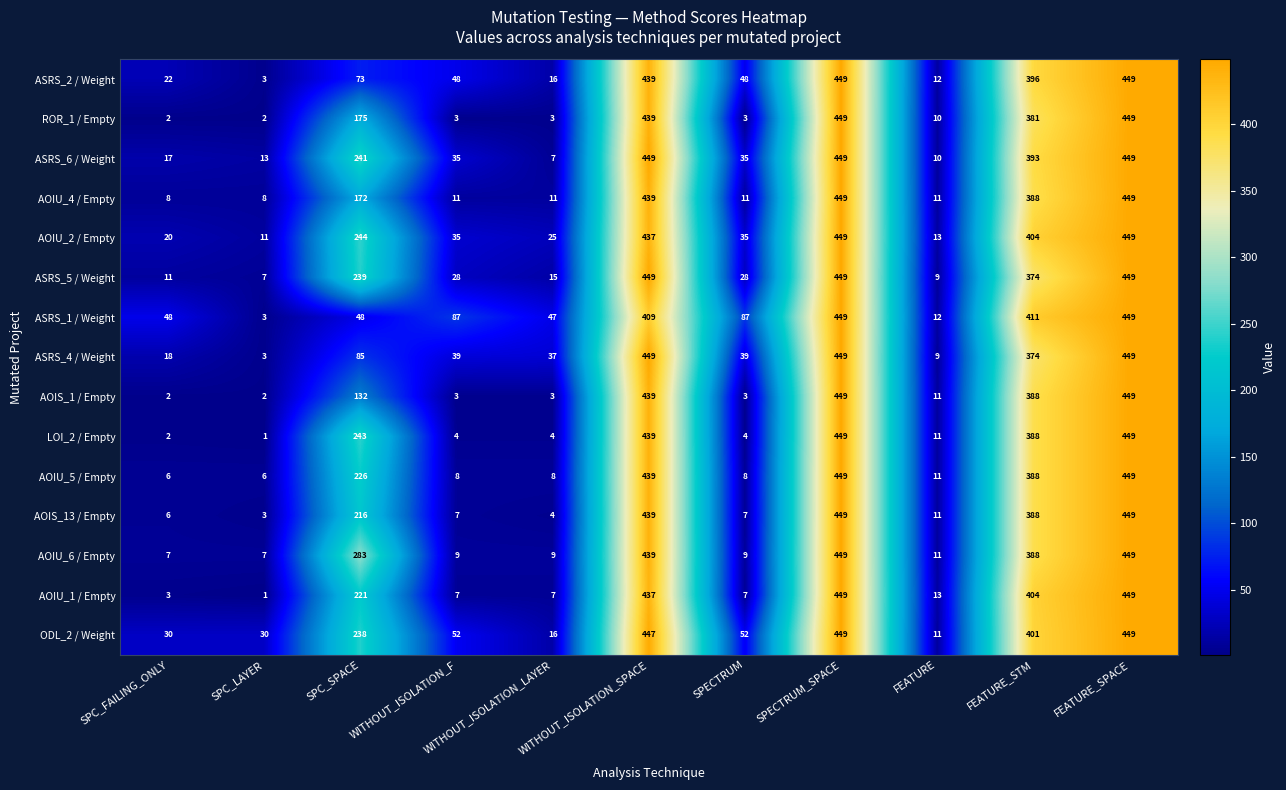

The ASRS_1 / Weight series shows 18 at FEATURE. True or false?

False